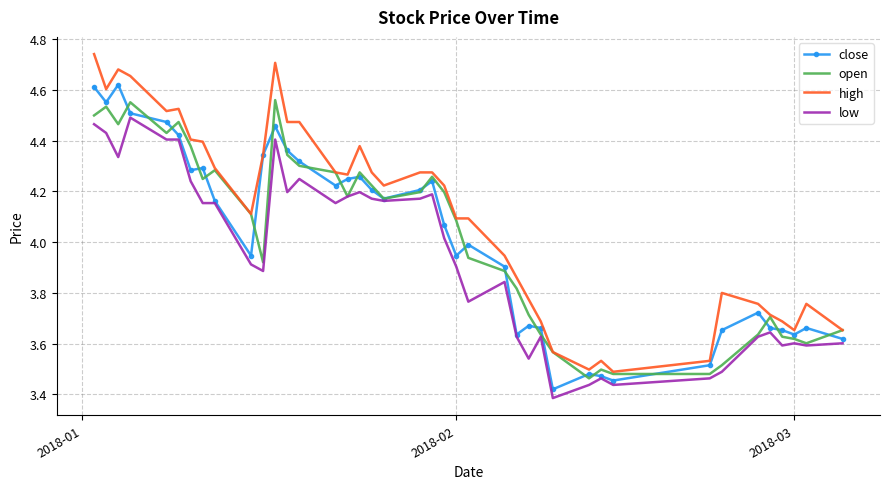

True or false: low and high cross at least once.

False